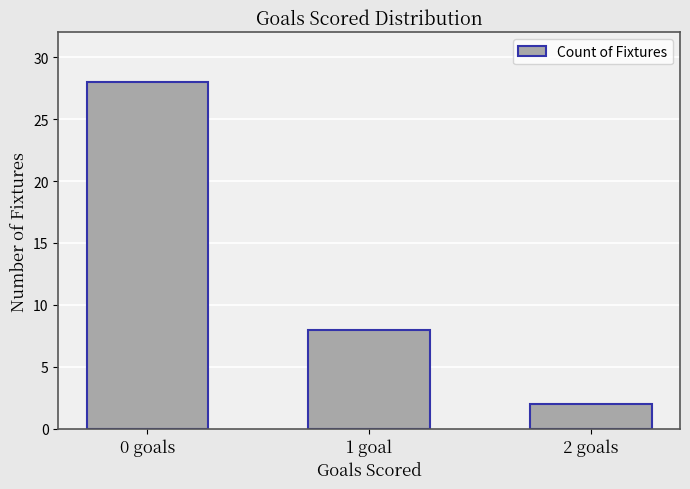

Does the chart contain any negative values?

No